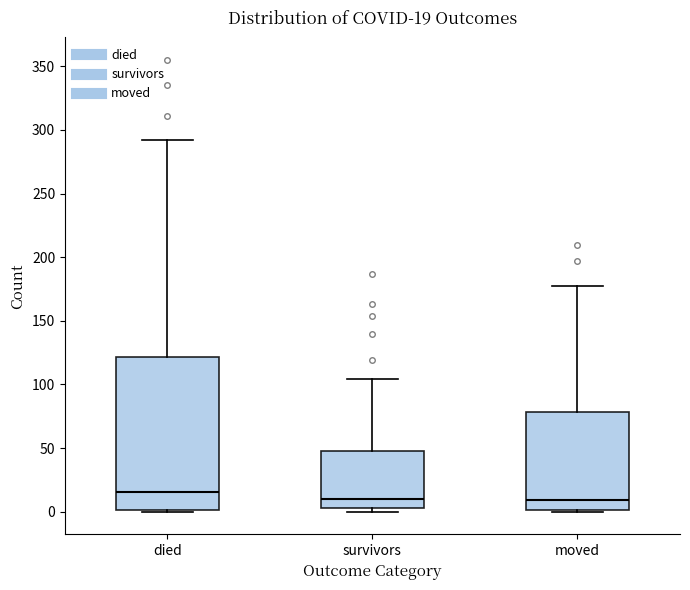

Which box is the tallest, from its lower edge to its upper edge?

died